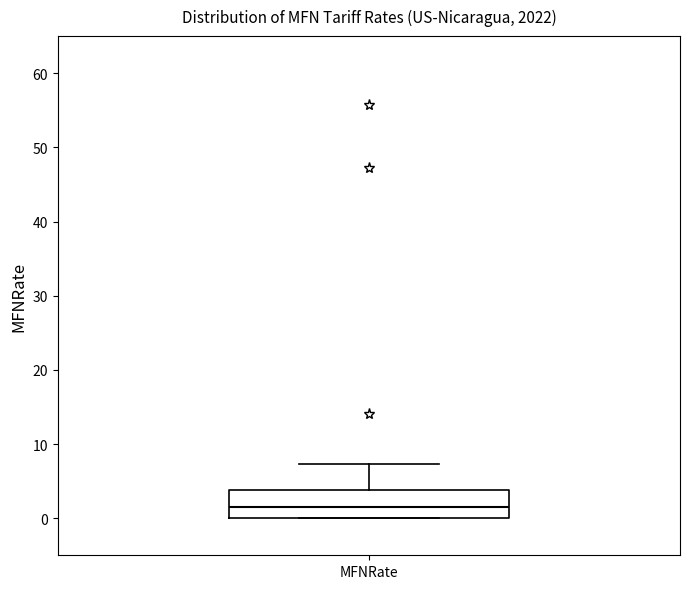

Read this box plot against the y-axis: the position of the median line, the range covered by the box, and the ends of both whiskers. The values are not printed on the chart, so give them approximately, as read against the axis.

median 2, box 0 to 4, whiskers 0 to 7